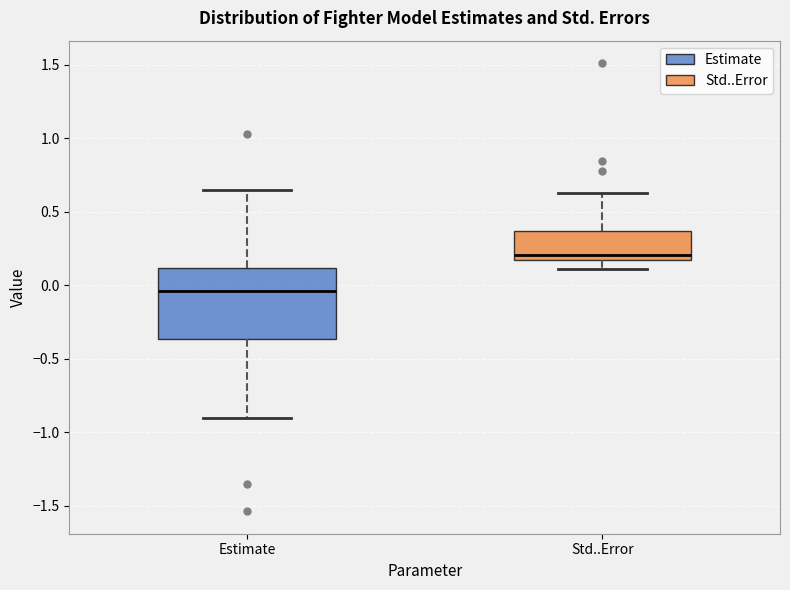

Which box is the tallest, from its lower edge to its upper edge?

Estimate